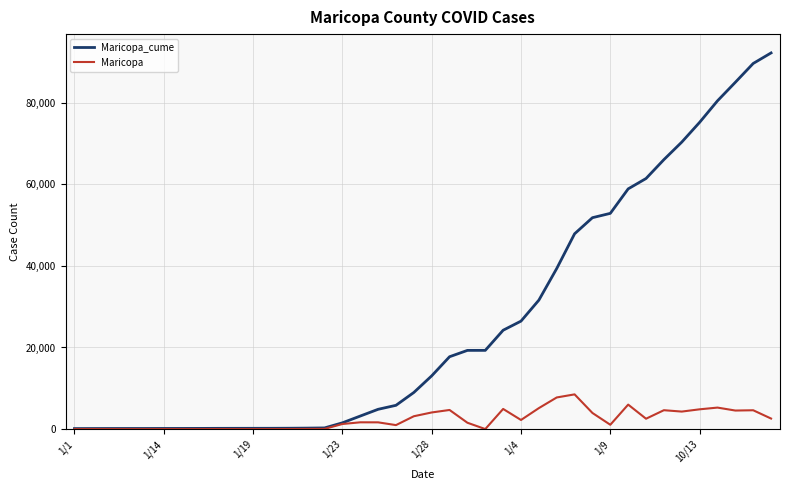

Which series has the largest total across all categories?

Maricopa_cume